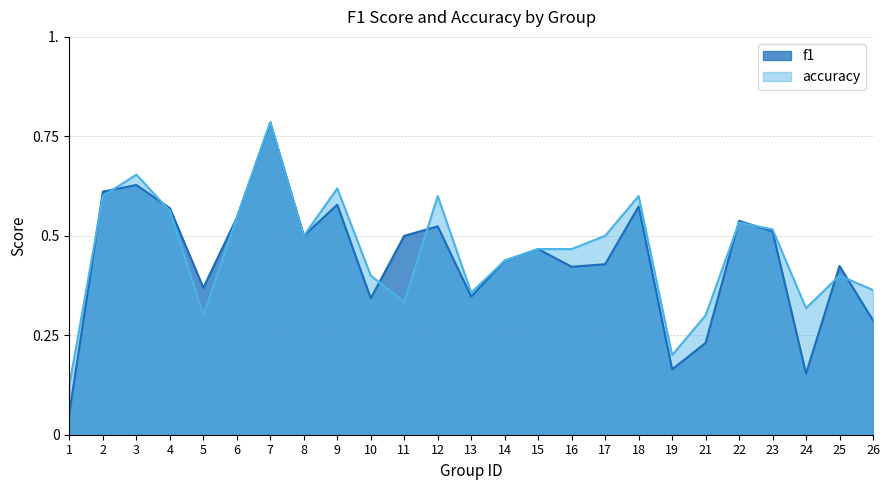

How many intersections are there between accuracy and f1?

9